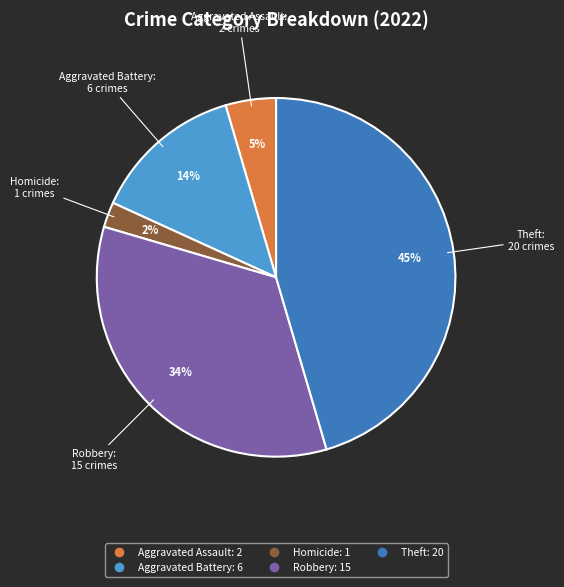

To the nearest percent, what is the average slice percentage?

20%